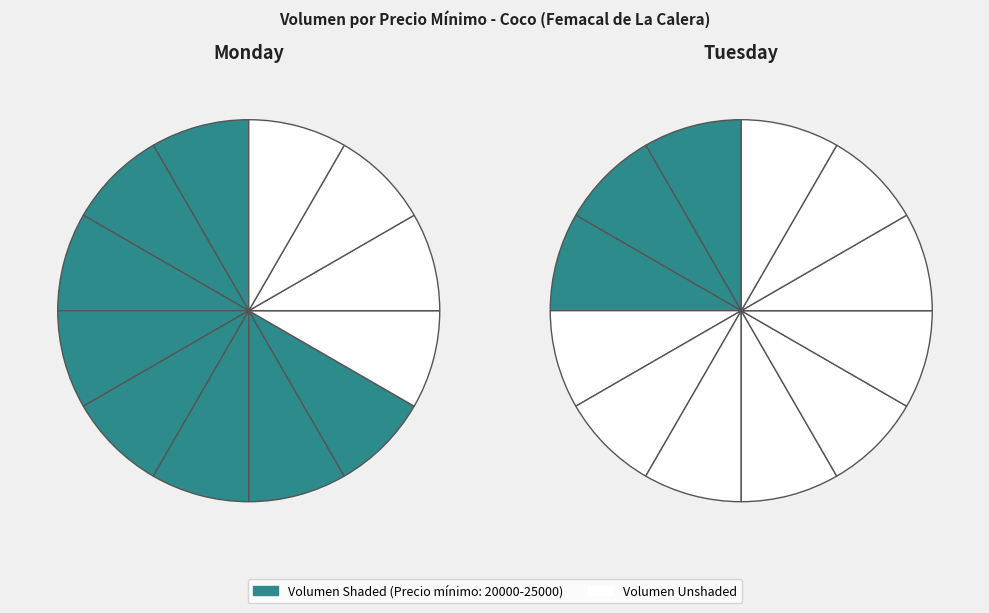

To the nearest percent, what percentage of the pie is 20?

4%